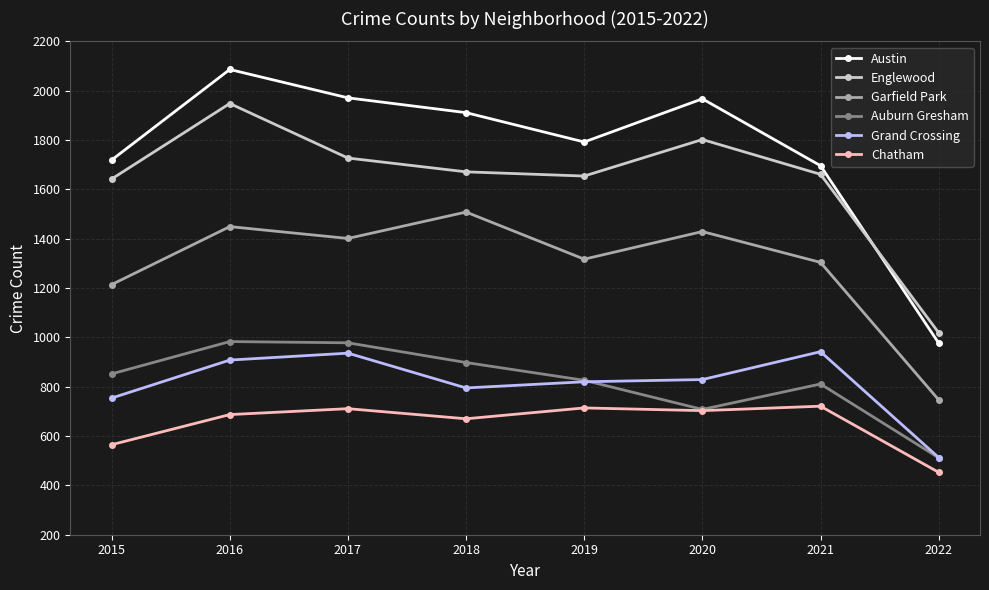

What is the difference between the Auburn Gresham values at 2016 and 2022?

471